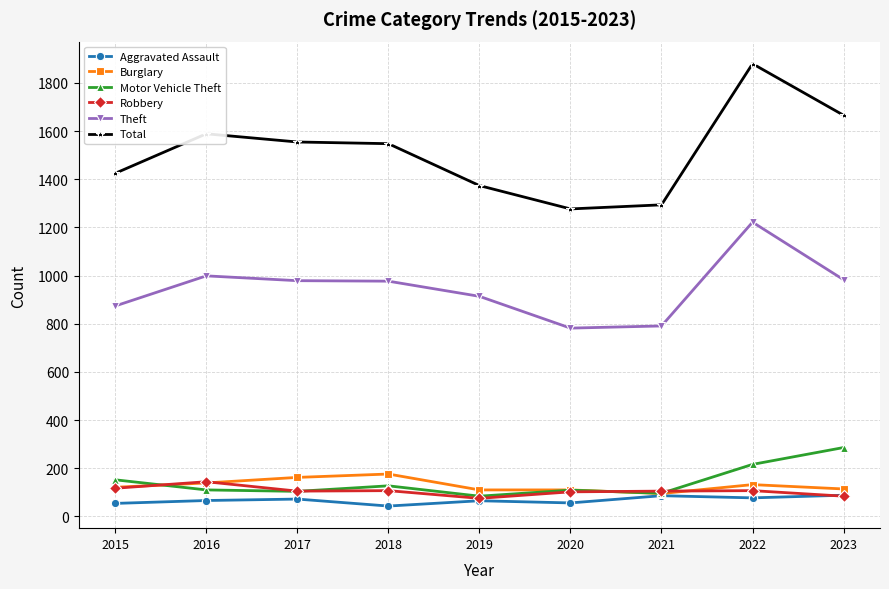

Is it true that Total equals 2394 at 2018?

False